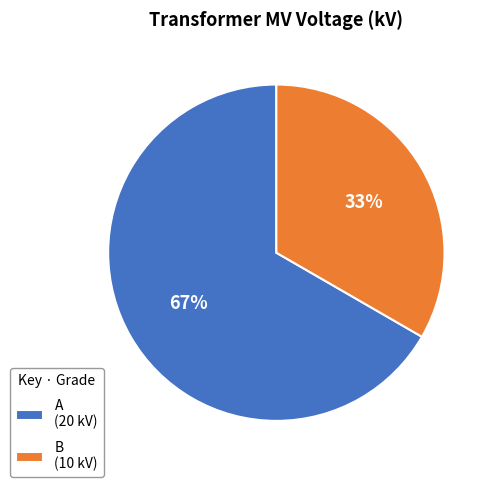

Is there any slice that represents more than half of the pie?

Yes